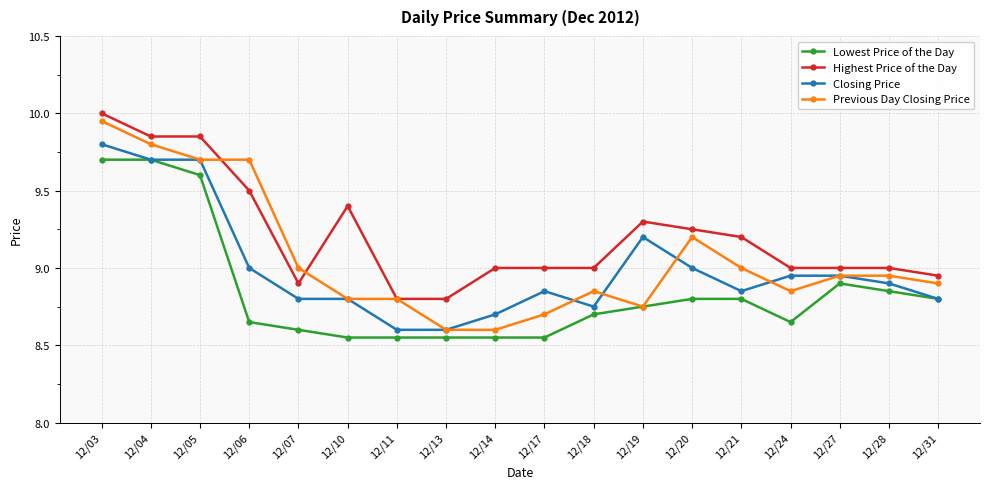

True or false: Previous Day Closing Price has more than 1 interior local peaks.

True